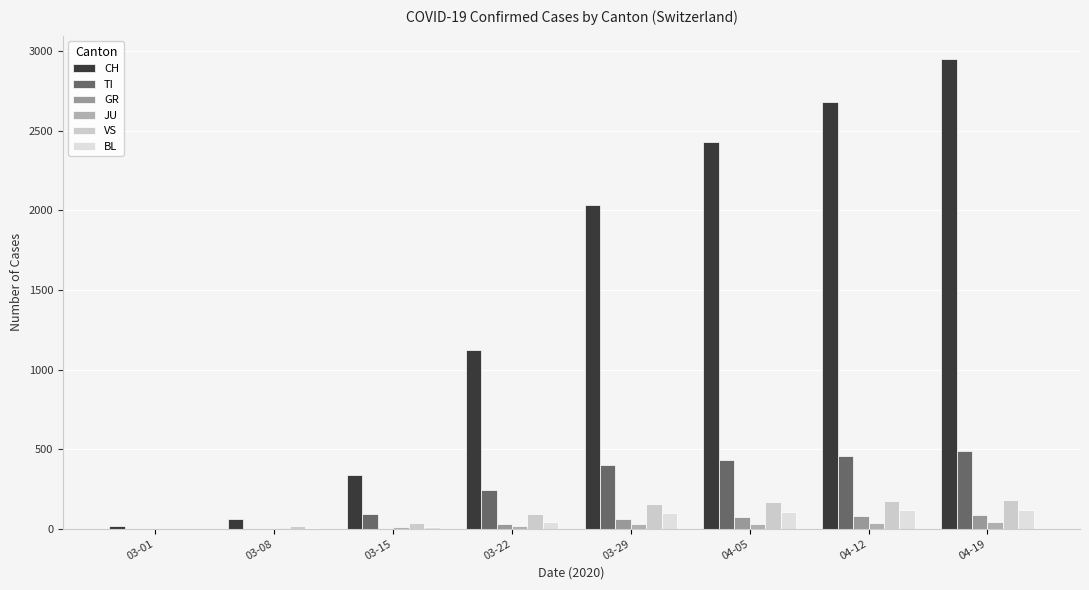

What is the difference between the second highest and second lowest values in the TI series?

460